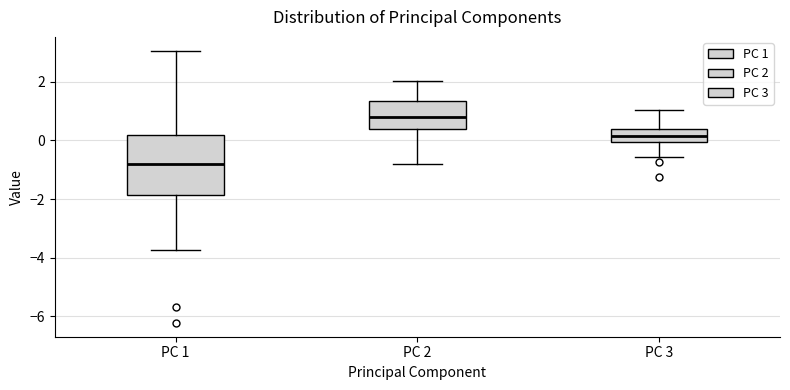

Reading left to right, transcribe this box plot: for each box, give where its median line is, the range the box spans, and where its two whiskers end, as read against the y-axis. The values are not printed on the chart, so give them approximately, as read against the axis.

PC 1: median -0.8, box -1.8 to 0.2, whiskers -3.8 to 3.0
PC 2: median 0.8, box 0.4 to 1.4, whiskers -0.8 to 2.0
PC 3: median 0.2, box 0.0 to 0.4, whiskers -0.6 to 1.0